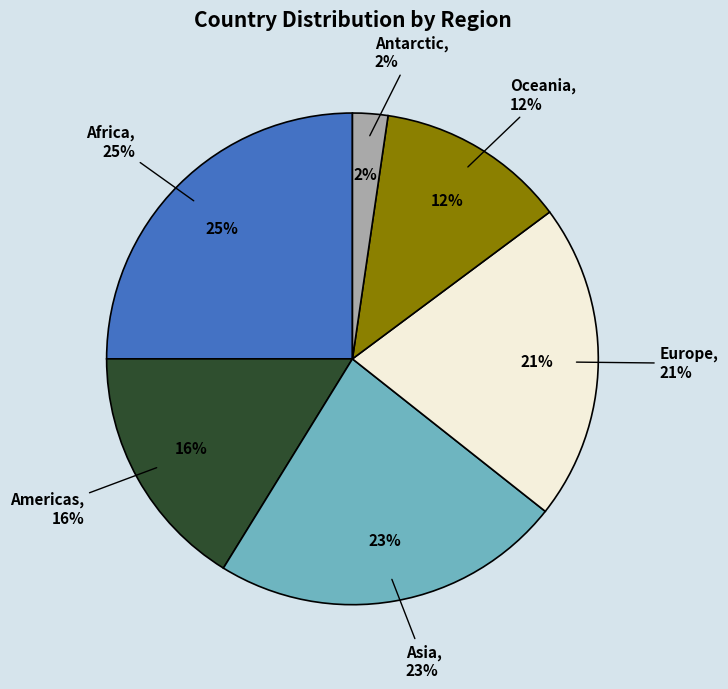

Which category has the biggest portion of the pie?

Africa